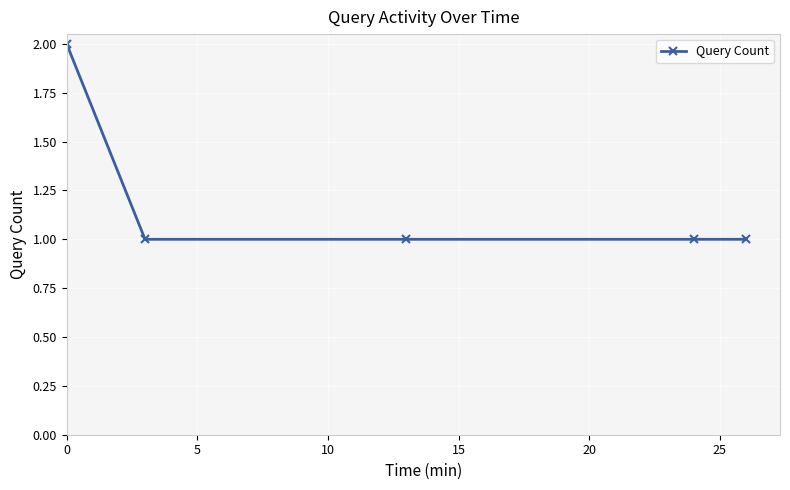

What is the difference between the maximum and second lowest values?

1